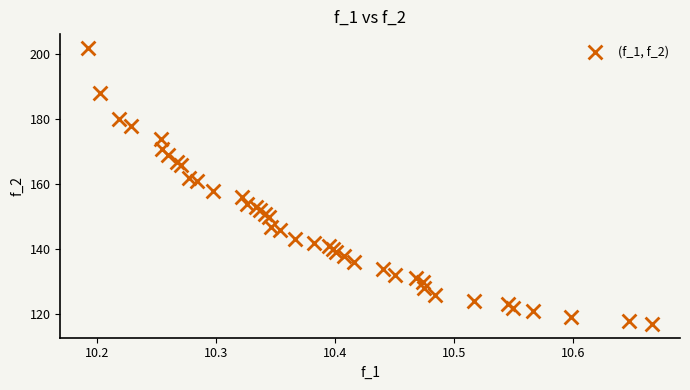

What Y value in the scatter plot is closest to 159?

158